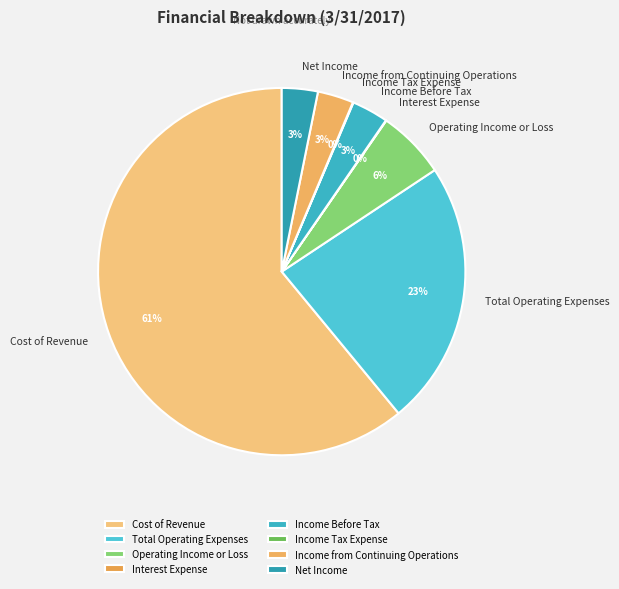

The Income Before Tax slice represents 3% of the pie. True or false?

True